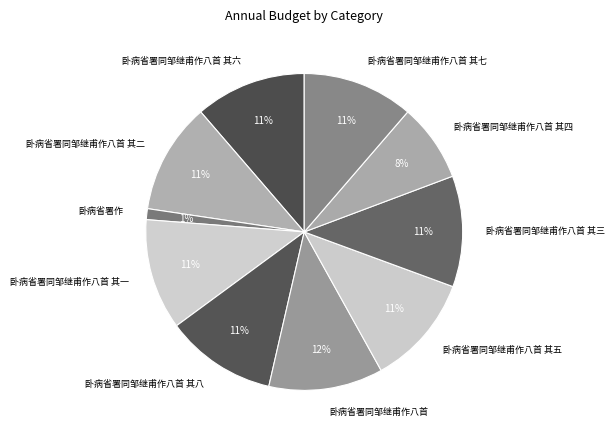

Combined, do 卧病省署作 and 卧病省署同邹继甫作八首 其七 account for over 50%?

No